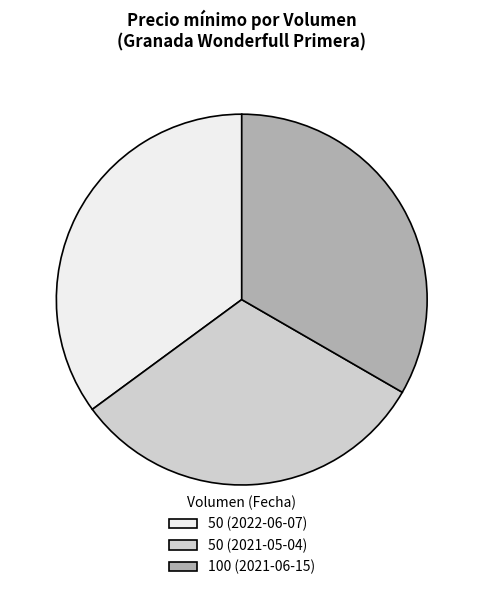

What is the largest slice in the pie chart?

50 (2022-06-07)